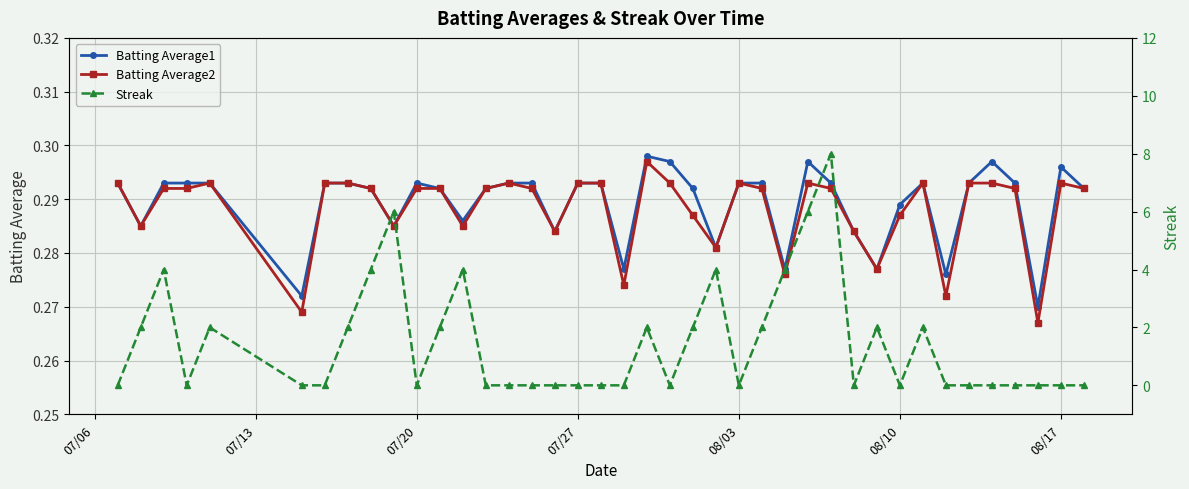

What is the value of the Streak point at the 29th from the left?

8.0